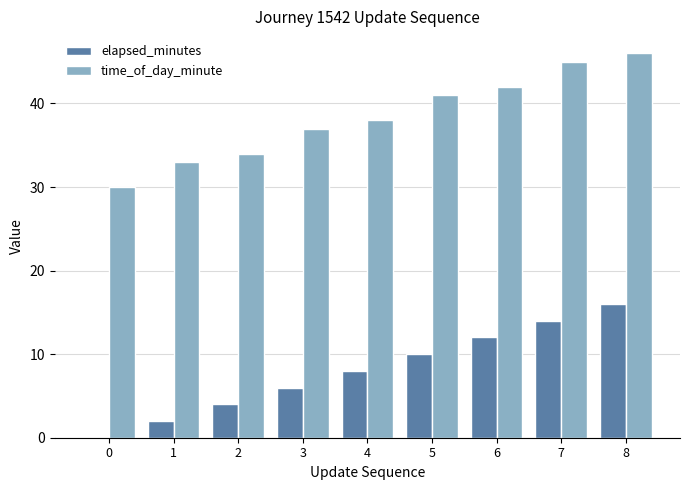

Reading left to right, what are all the values shown in this chart?

elapsed_minutes: 0=0	1=2	2=4	3=6	4=8	5=10	6=12	7=14	8=16
time_of_day_minute: 0=30	1=33	2=34	3=37	4=38	5=41	6=42	7=45	8=46